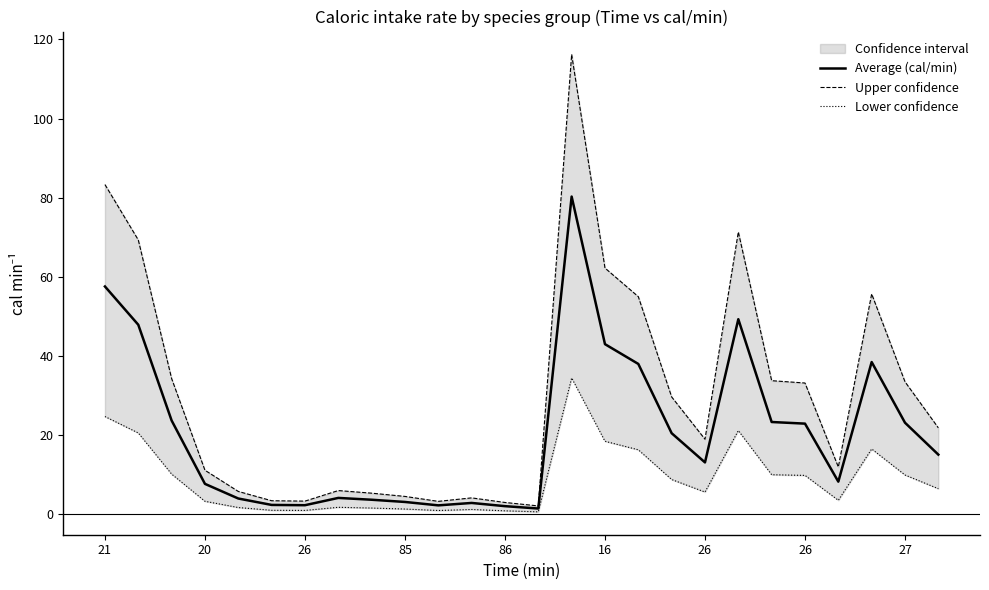

Where is Lower confidence nearest to the value 17?

23